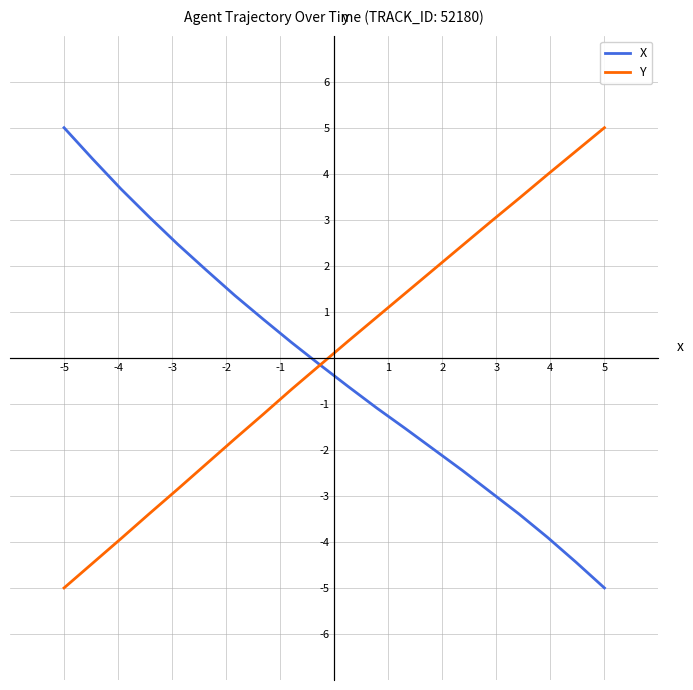

What is the highest value of the Y series?

5.0